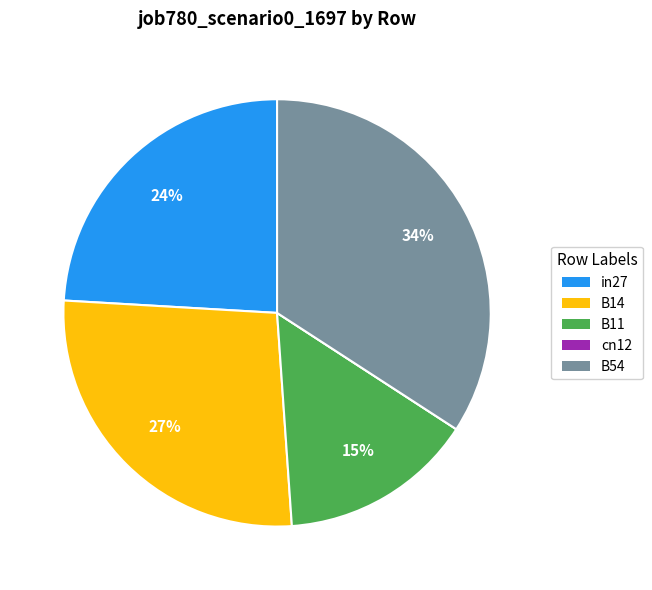

Between B54 and B14, which is larger?

B54